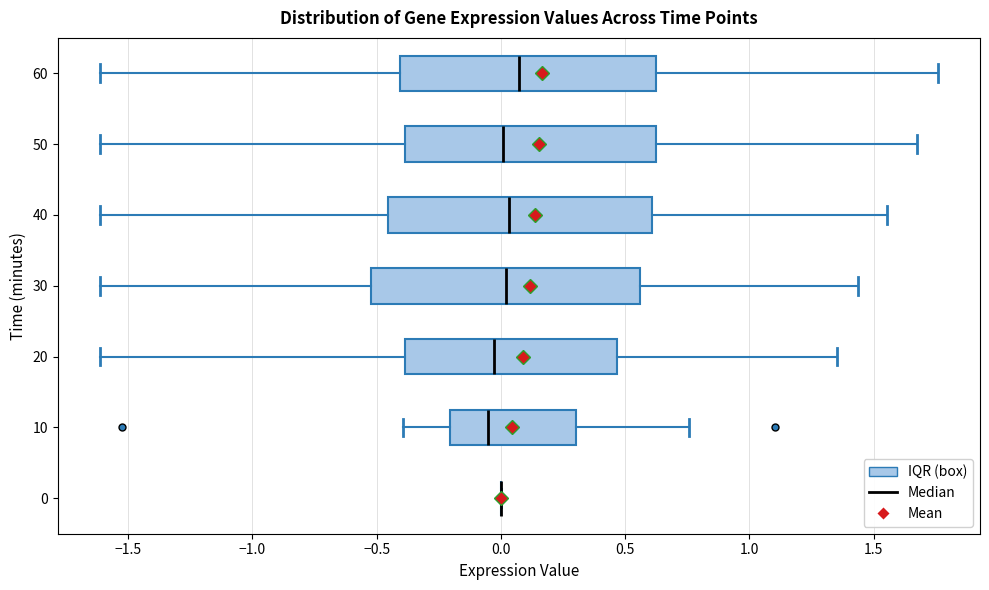

Where does the right whisker of the box at y = 40 end on the x-axis? The values are not printed on the chart, so give them approximately, as read against the axis.

1.55